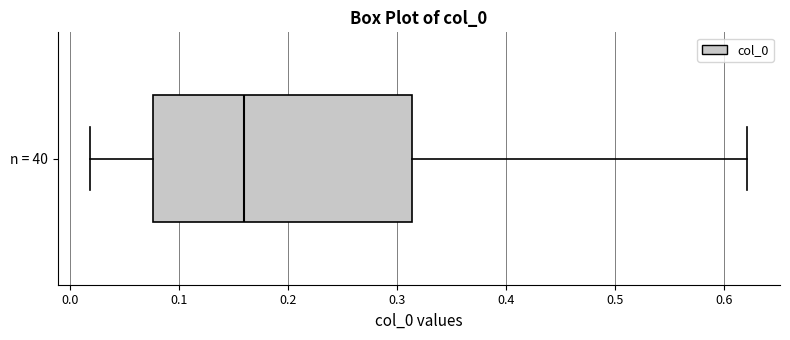

Where is the left edge of the box for n = 40 on the x-axis? The values are not printed on the chart, so give them approximately, as read against the axis.

0.08